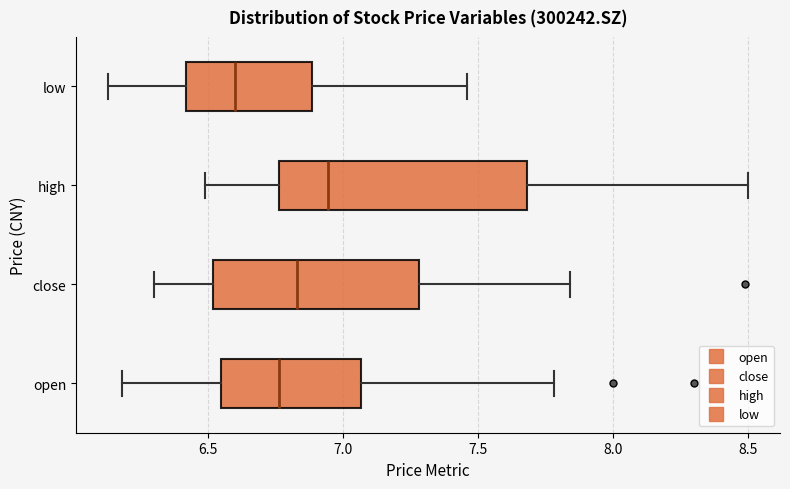

Reading bottom to top, read every box against the x-axis: the position of its median line, the range the box covers, and the ends of its whiskers. The values are not printed on the chart, so give them approximately, as read against the axis.

open: median 6.75, box 6.55 to 7.05, whiskers 6.20 to 7.80
close: median 6.85, box 6.50 to 7.30, whiskers 6.30 to 7.85
high: median 6.95, box 6.75 to 7.70, whiskers 6.50 to 8.50
low: median 6.60, box 6.40 to 6.90, whiskers 6.15 to 7.45